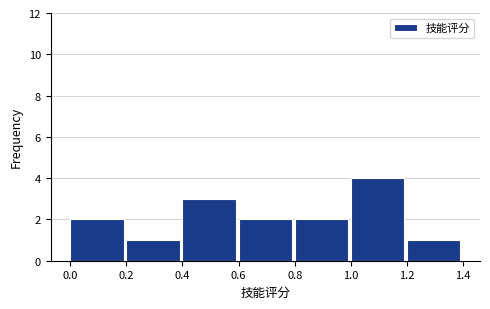

Which range on the x-axis has the tallest bar?

1.0 to 1.2